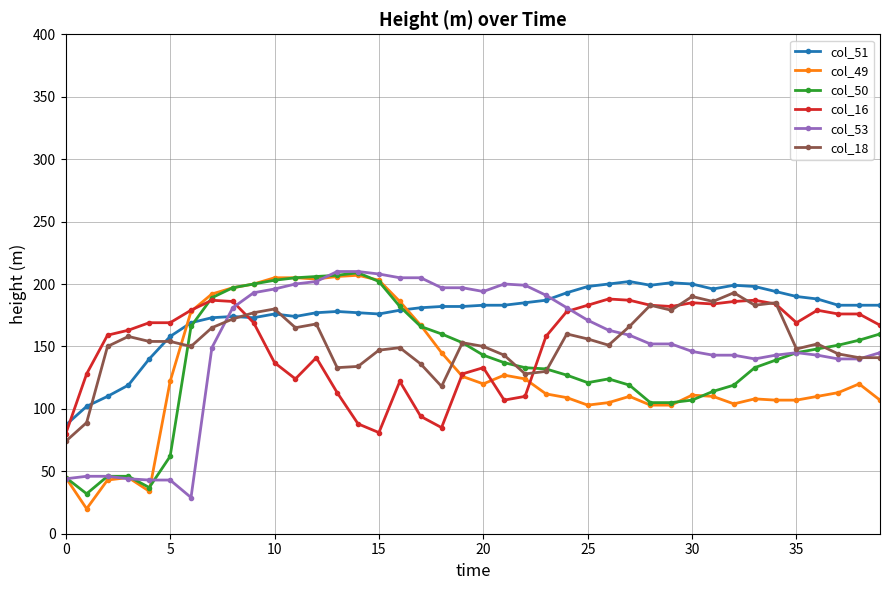

Which series has the largest total across all categories?

col_51